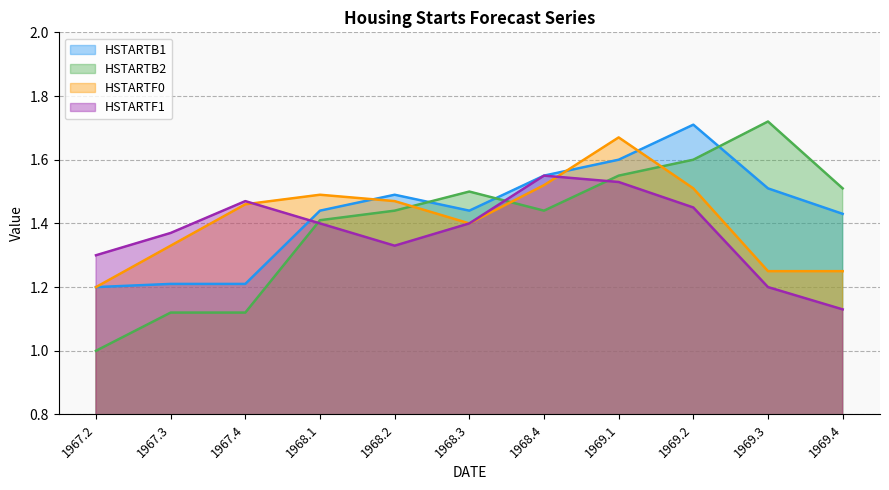

At which label is HSTARTF0 closest to 1?

1967.2